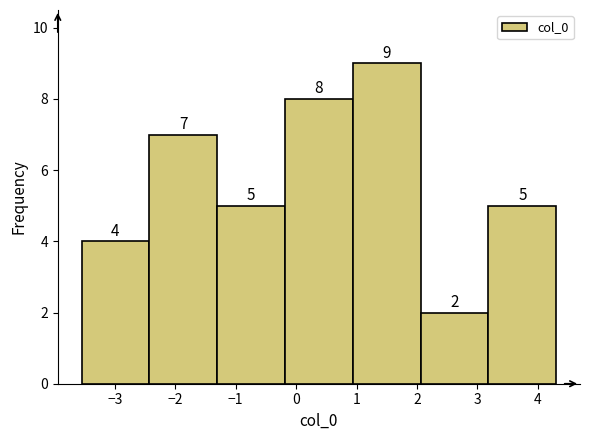

Over which range of the x-axis is the bar tallest?

0.9 to 2.1